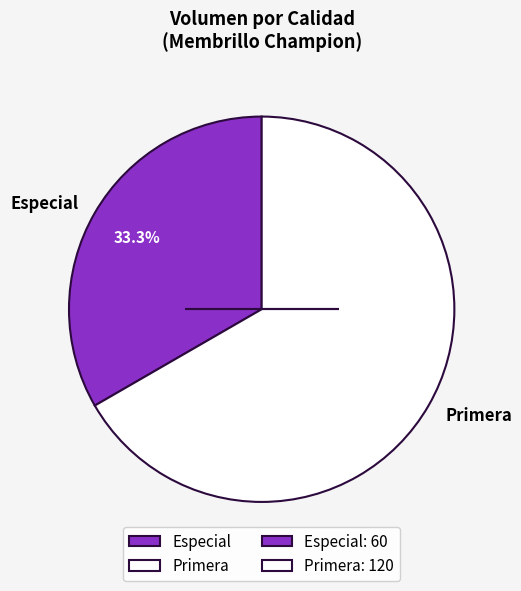

What is the ratio of the value at Especial to the value at Primera?

0.5